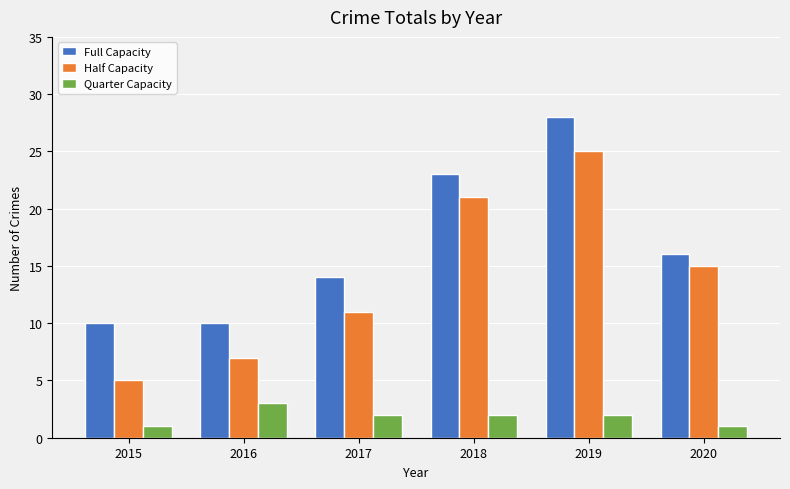

Which series changed the most between 2017 and 2018?

Half Capacity